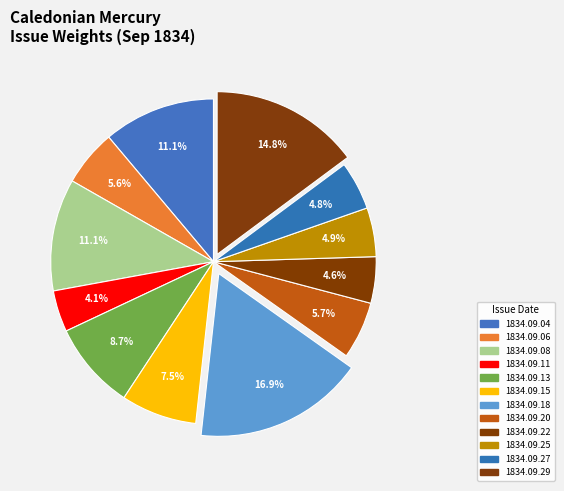

Does 1834.09.22 represent more than half of the total?

No